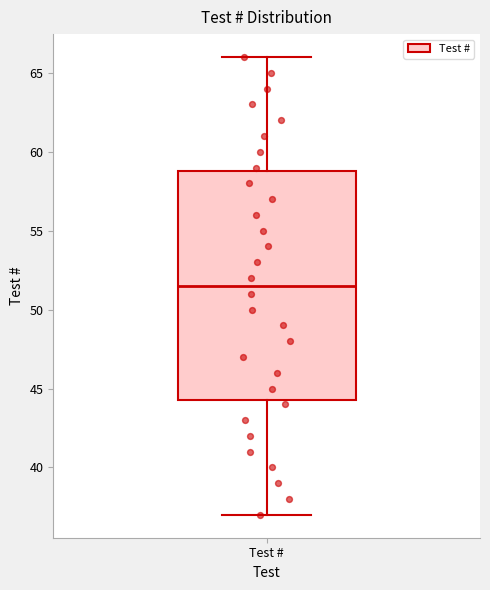

Where is the upper edge of the box for Test # on the y-axis? The values are not printed on the chart, so give them approximately, as read against the axis.

59.0